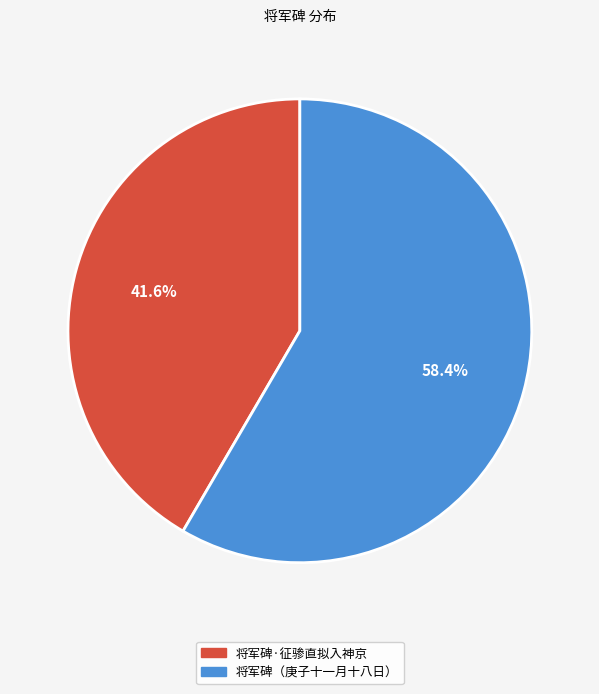

To the nearest percent, what is the average slice percentage?

50%